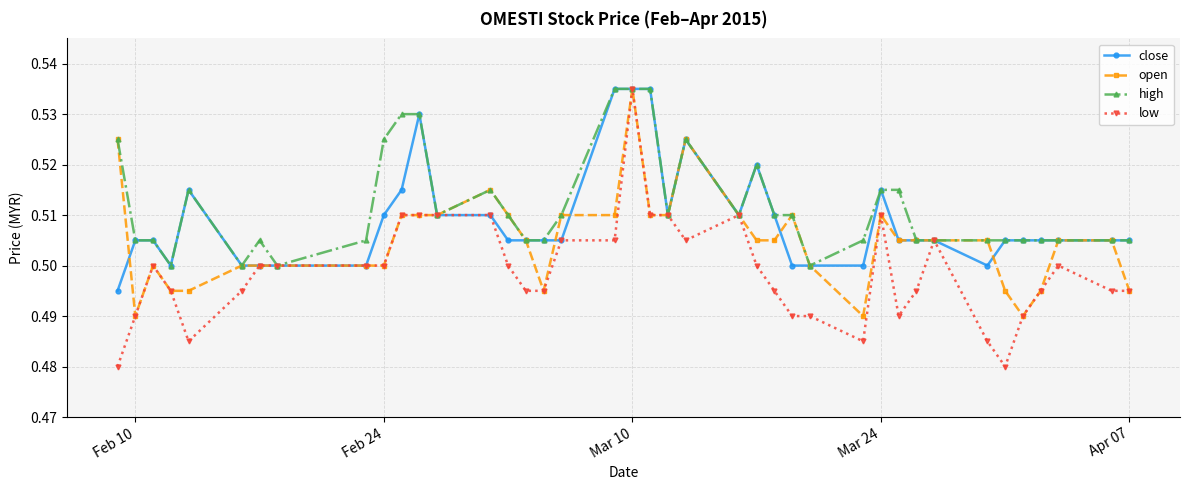

True or false: high has more than 1 points higher than both neighbors.

True